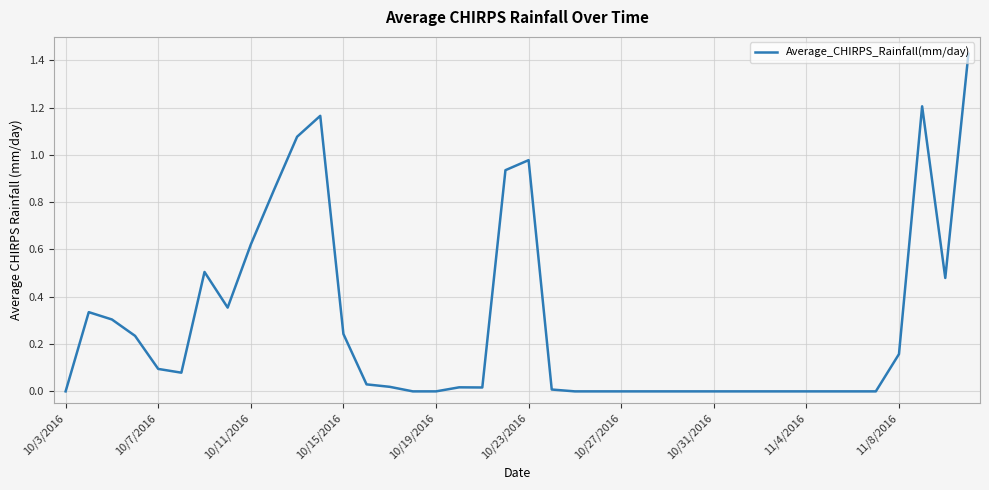

What is the difference between the second highest and second lowest values?

1.2